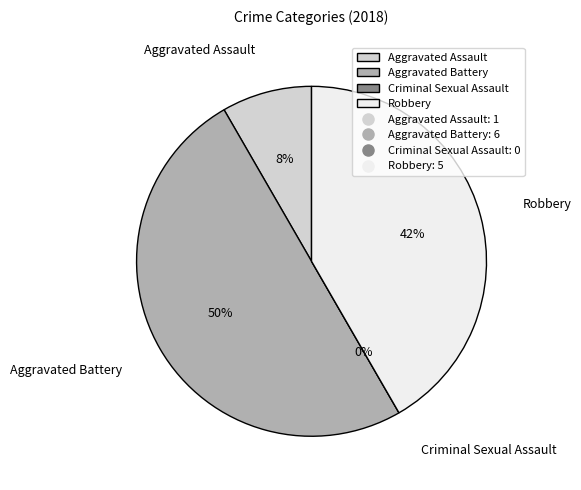

How many segments does this pie chart have?

4